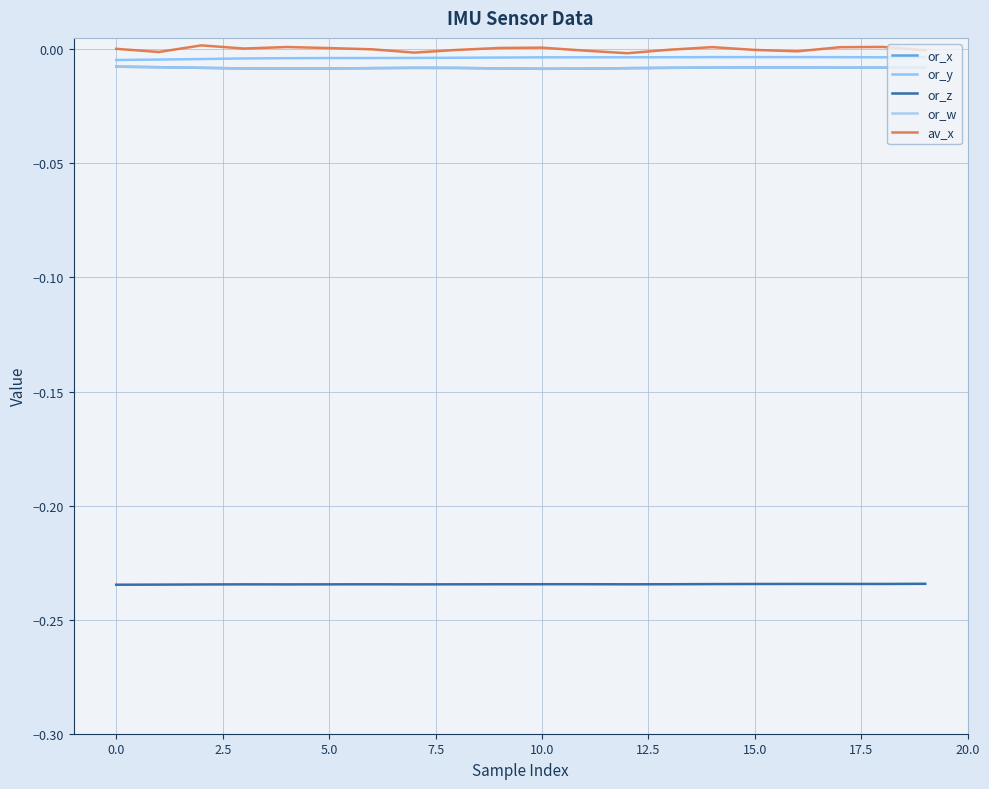

Does the chart display data point markers on the line(s)?

No